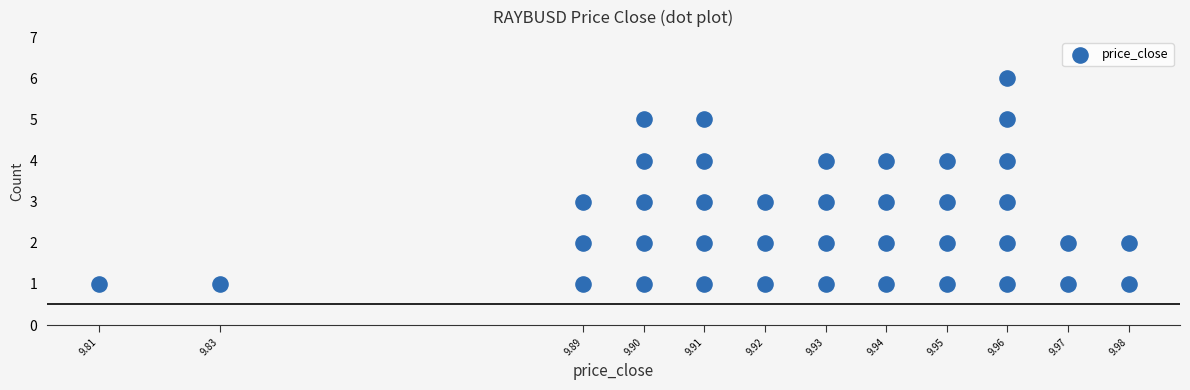

What is the range of Y values (max minus min)?

5